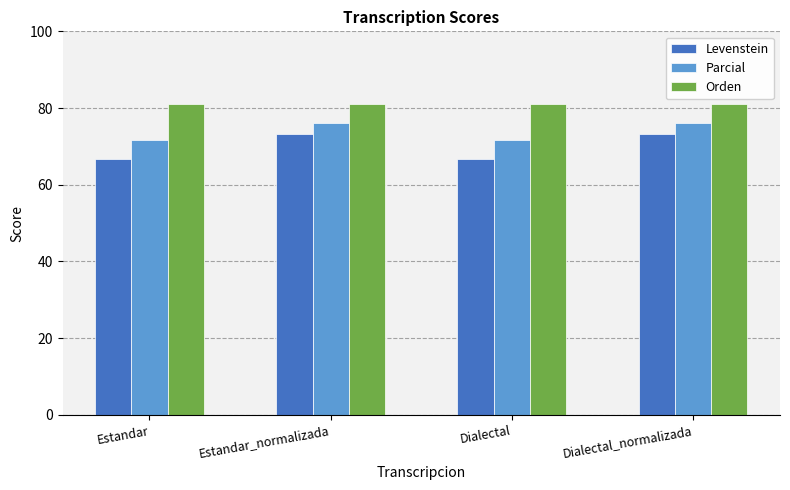

What is the approximate value of Orden at Estandar?

81.0